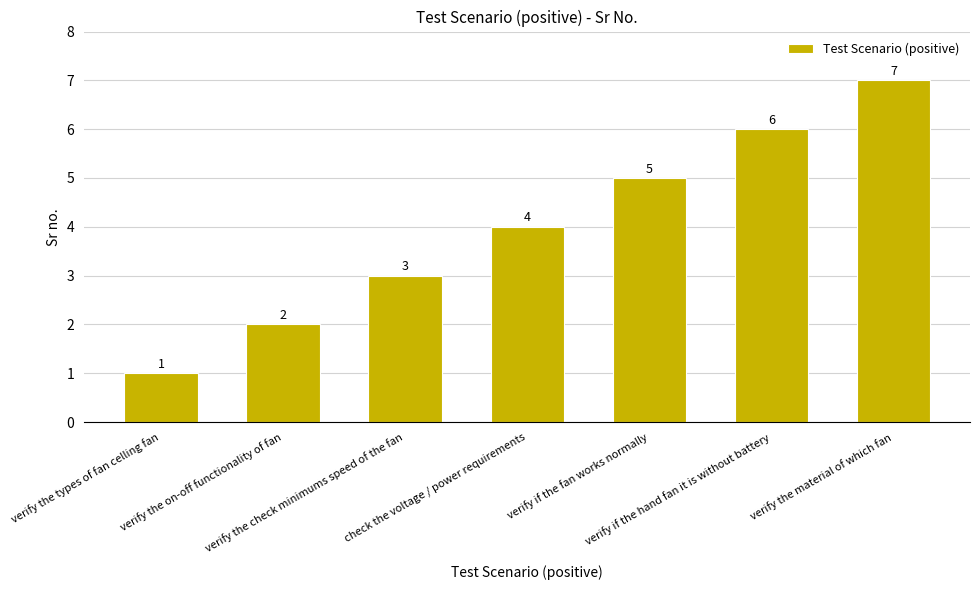

What is the average value?

4